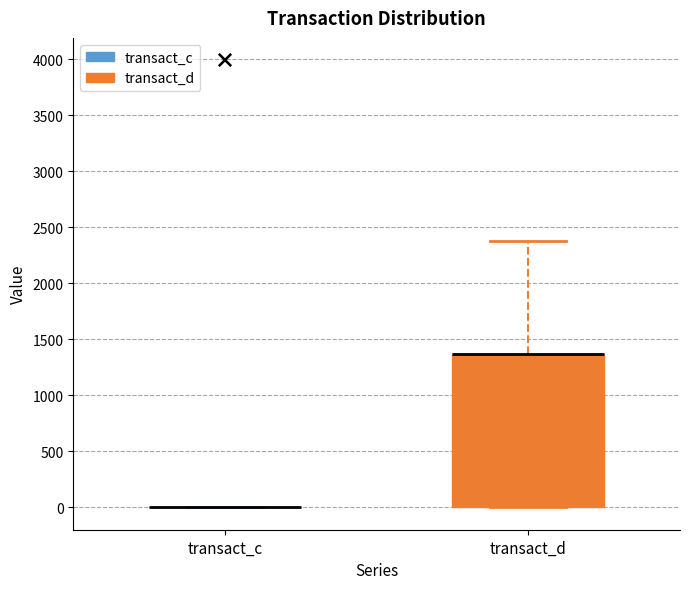

Reading left to right, read every box against the y-axis: the position of its median line, the range the box covers, and the ends of its whiskers. The values are not printed on the chart, so give them approximately, as read against the axis.

transact_c: box collapsed to a line at 0, whiskers 0 to 0
transact_d: median 1350 (drawn on the box's upper edge), box 0 to 1350, whiskers 0 to 2400